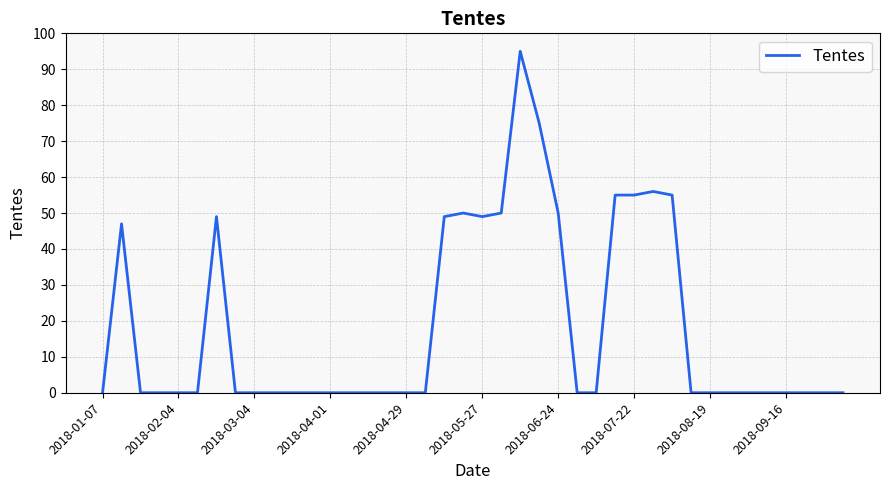

What is the difference between the maximum and minimum values?

95